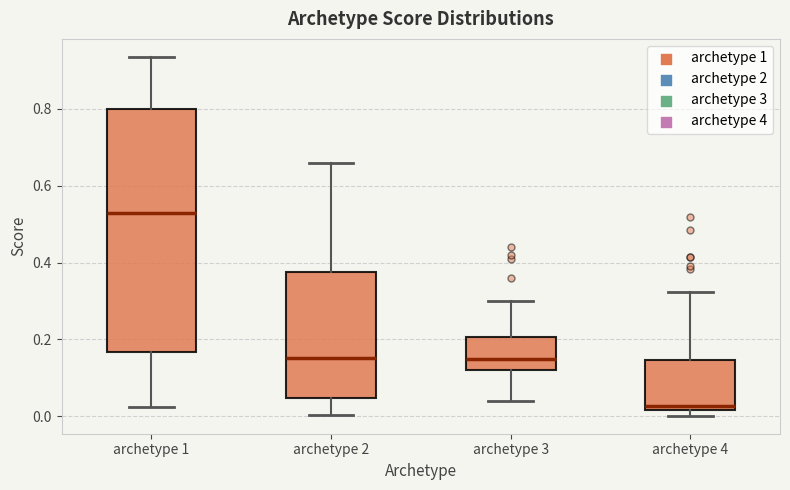

Where does the upper whisker of the box for archetype 1 end on the y-axis? The values are not printed on the chart, so give them approximately, as read against the axis.

0.94